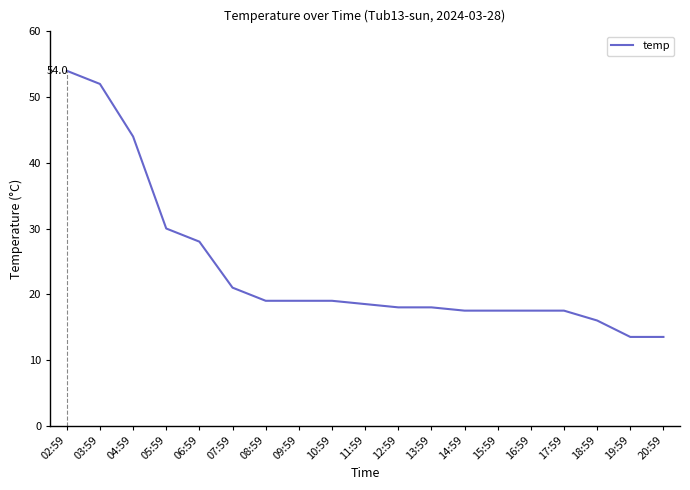

What is the greatest value displayed?

54.0